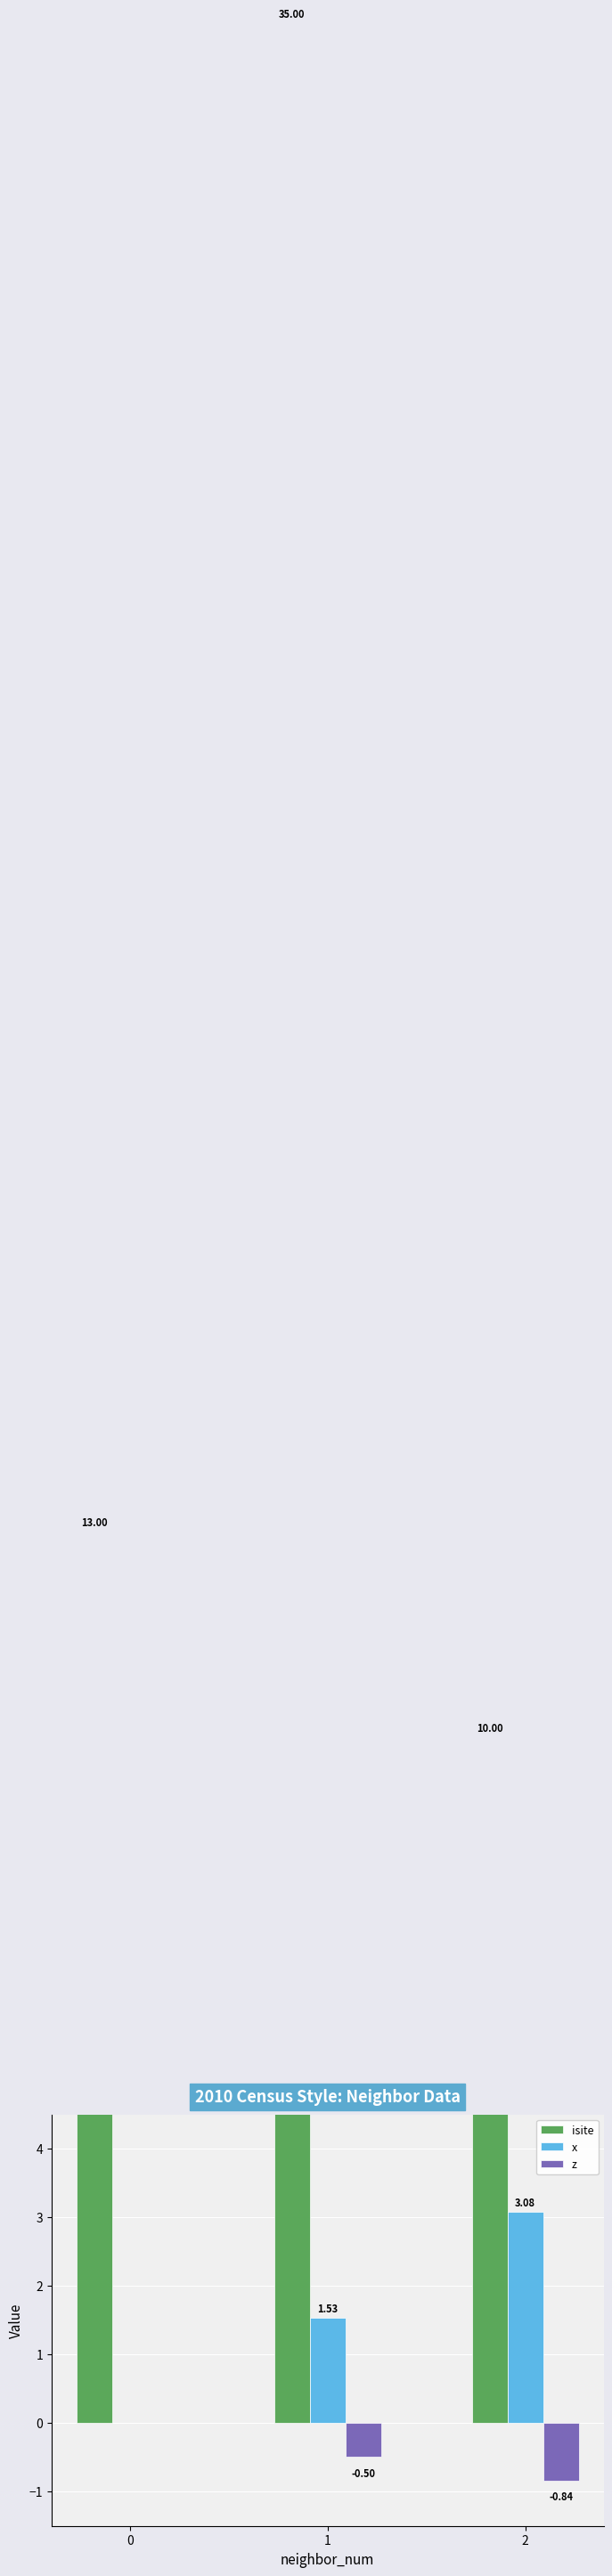

What is the value of the x bar at the 2nd from the left?

1.5